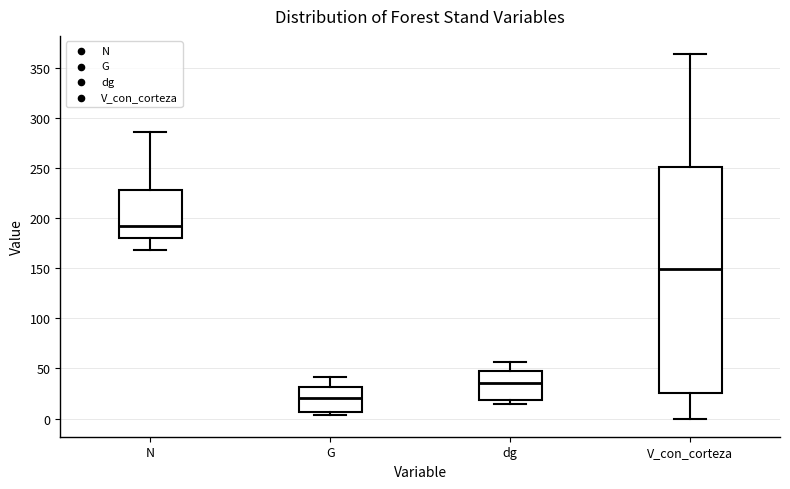

Which box is the tallest, from its lower edge to its upper edge?

V_con_corteza